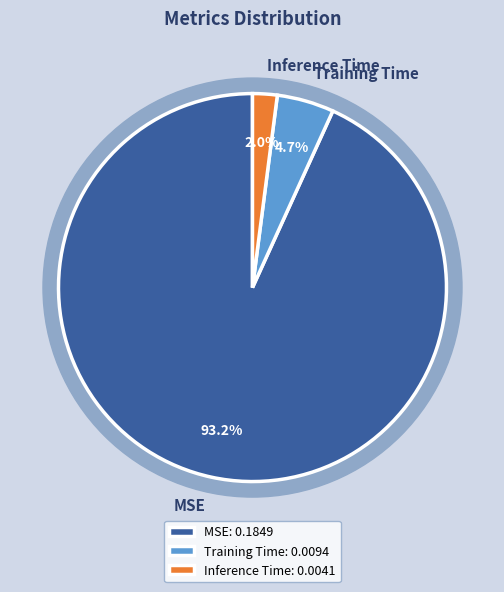

How much of the chart is everything except Training Time?

95.3%